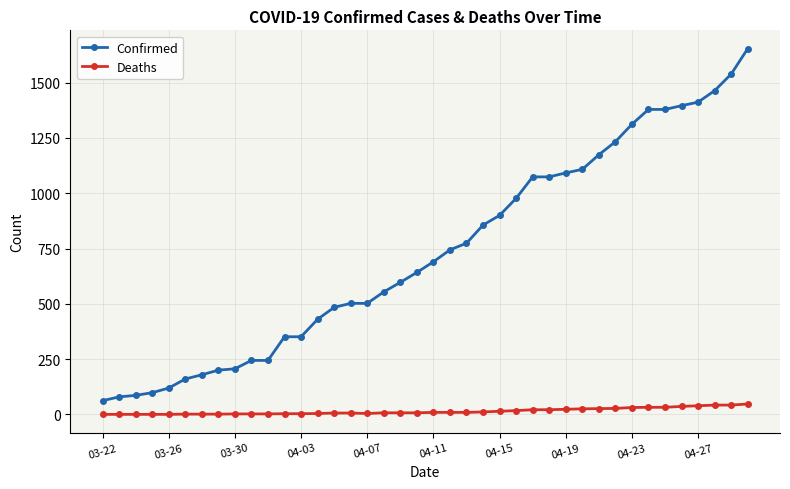

List the series in order of their overall mean, highest first.

Confirmed, Deaths